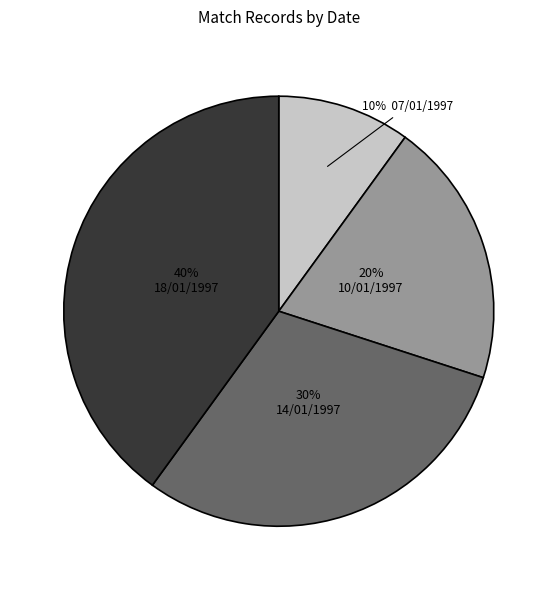

To the nearest percent, what is the difference between the largest and smallest slice percentages?

30%